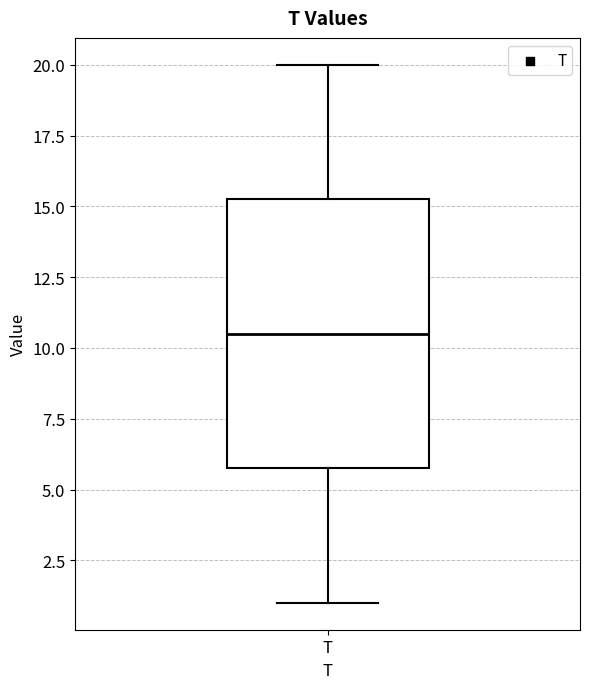

Transcribe this box plot: give where the median line is, the range the box spans, and where the two whiskers end, as read against the y-axis. The values are not printed on the chart, so give them approximately, as read against the axis.

median 10.5, box 6.0 to 15.5, whiskers 1.0 to 20.0